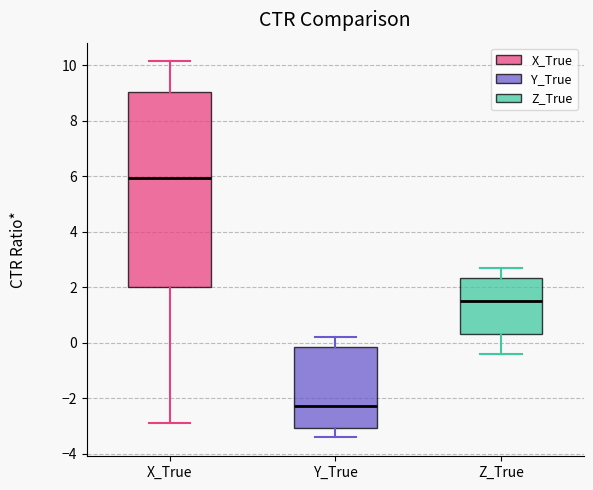

Which box has the highest median line?

X_True